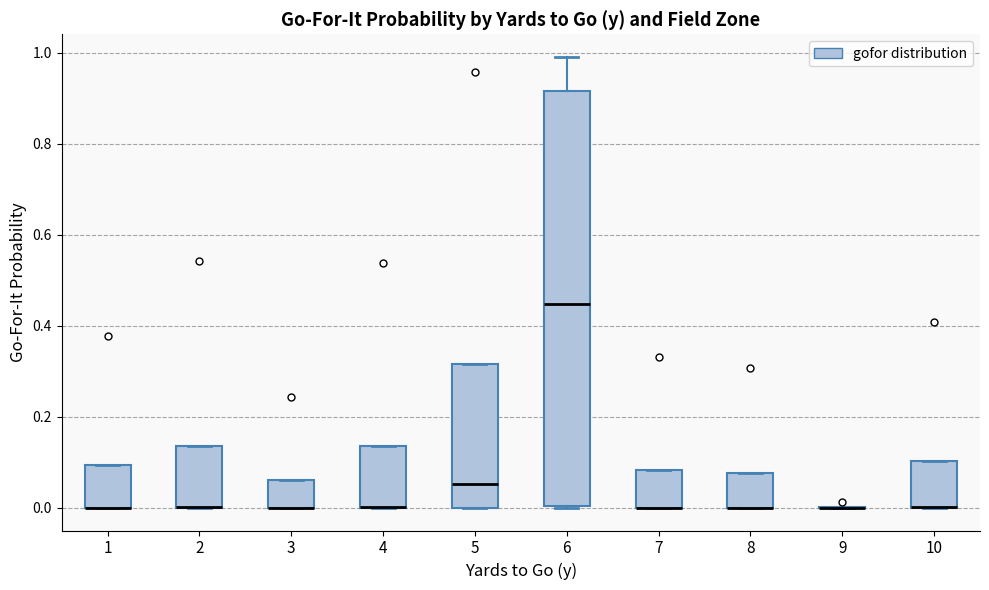

Reading left to right, read every box against the y-axis: the position of its median line, the range the box covers, and the ends of its whiskers. The values are not printed on the chart, so give them approximately, as read against the axis.

1: median 0.00 (drawn on the box's lower edge), box 0.00 to 0.10, whiskers 0.00 to 0.10
2: median 0.00 (drawn on the box's lower edge), box 0.00 to 0.14, whiskers 0.00 to 0.14
3: median 0.00 (drawn on the box's lower edge), box 0.00 to 0.06, whiskers 0.00 to 0.06
4: median 0.00 (drawn on the box's lower edge), box 0.00 to 0.14, whiskers 0.00 to 0.14
5: median 0.06, box 0.00 to 0.32, whiskers 0.00 to 0.32
6: median 0.44, box 0.00 to 0.92, whiskers 0.00 to 1.00
7: median 0.00 (drawn on the box's lower edge), box 0.00 to 0.08, whiskers 0.00 to 0.08
8: median 0.00 (drawn on the box's lower edge), box 0.00 to 0.08, whiskers 0.00 to 0.08
9: box collapsed to a line at 0.00, whiskers 0.00 to 0.00
10: median 0.00 (drawn on the box's lower edge), box 0.00 to 0.10, whiskers 0.00 to 0.10